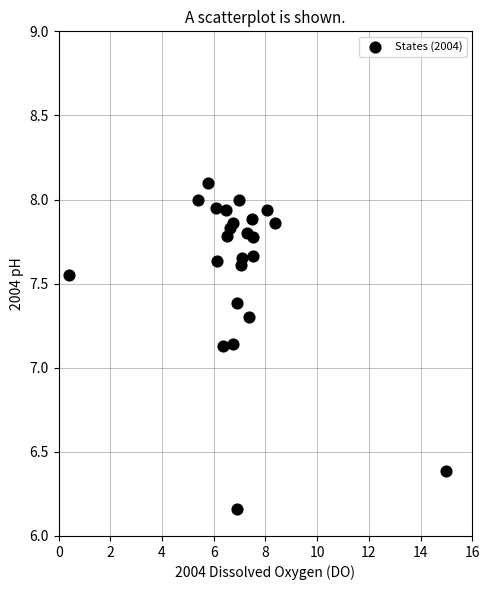

What is the range of Y values (max minus min)?

1.9